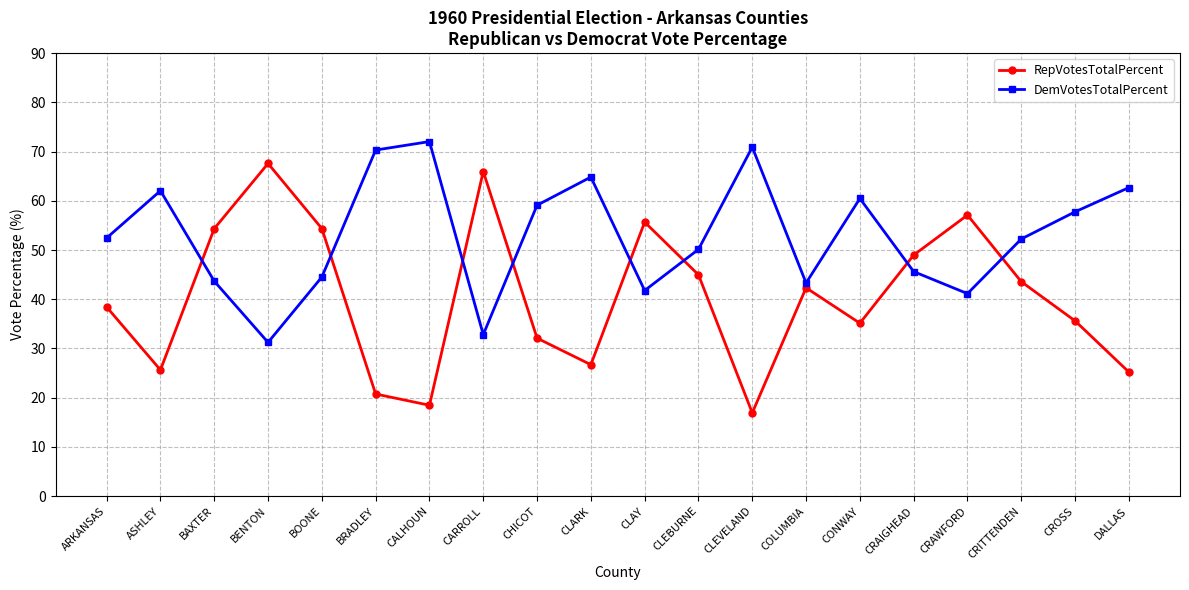

What are all the series names shown in the legend?

RepVotesTotalPercent, DemVotesTotalPercent